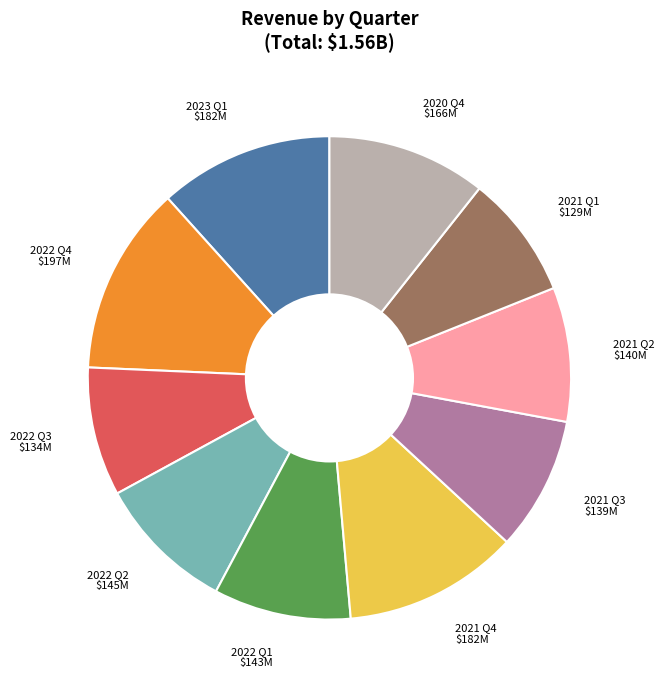

True or false: 2022 Q4 accounts for 19% of the total.

False